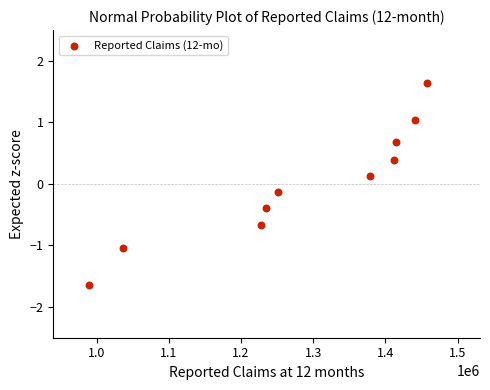

What is the range of X values (max minus min)?

468830.0